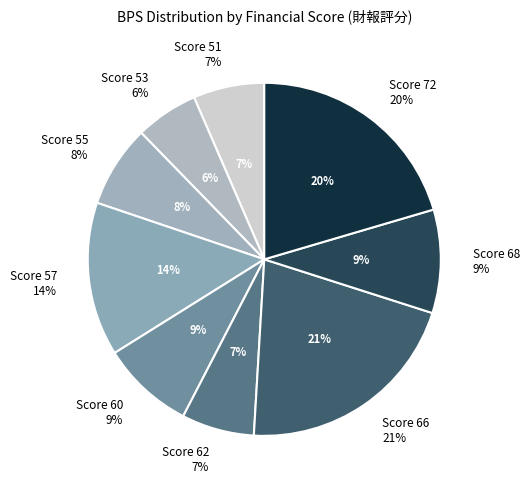

Does 66 represent more than half of the total?

No